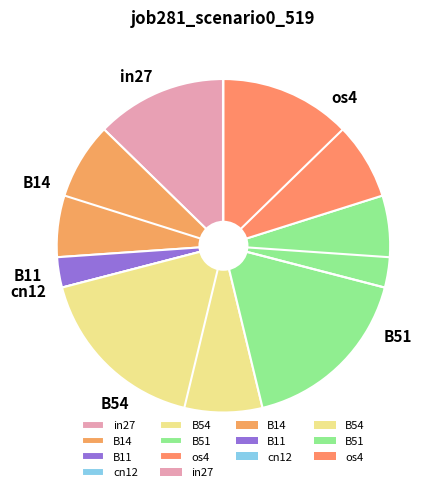

Between in27 and B11, which is larger?

in27